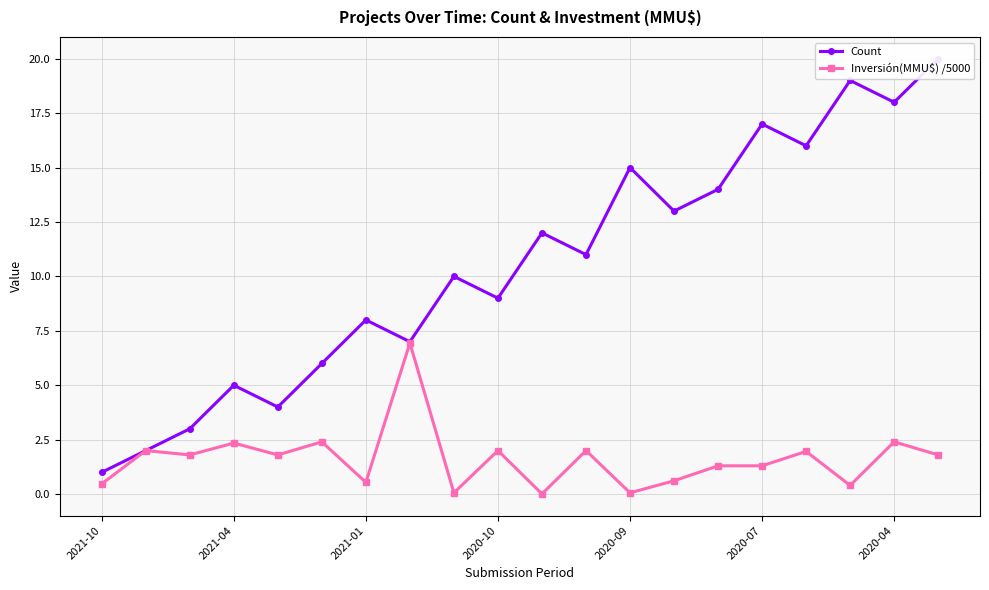

True or false: Inversión(MMU$) /5000 has more than 0 interior local peaks.

True